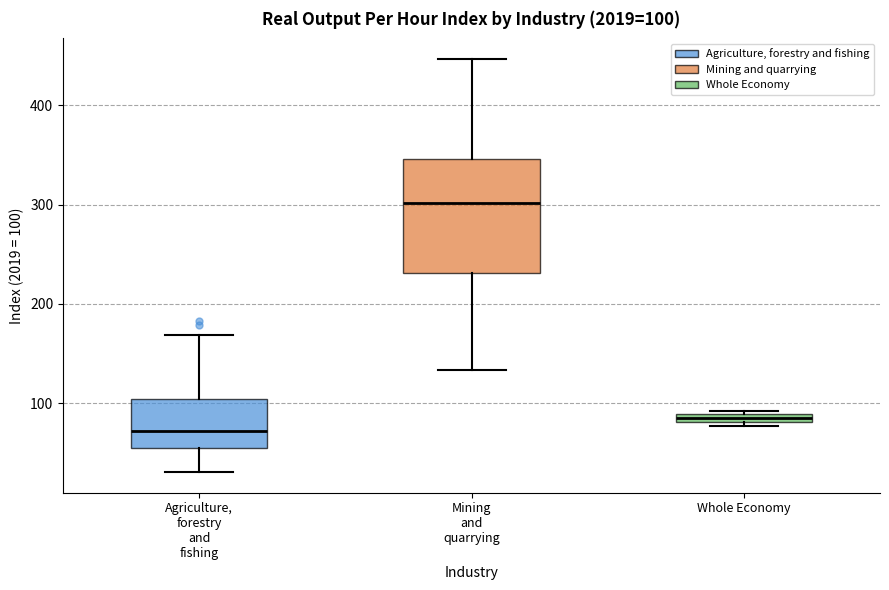

Which box's median line is the lowest?

Agriculture, forestry and fishing